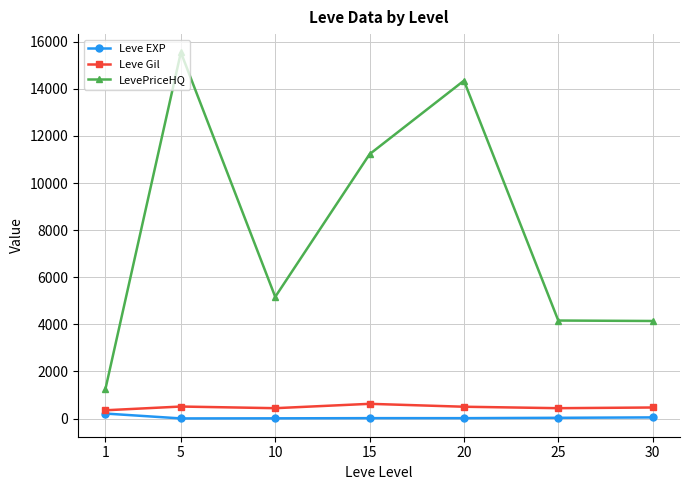

Rank the series by their maximum value, from lowest to highest.

Leve EXP, Leve Gil, LevePriceHQ